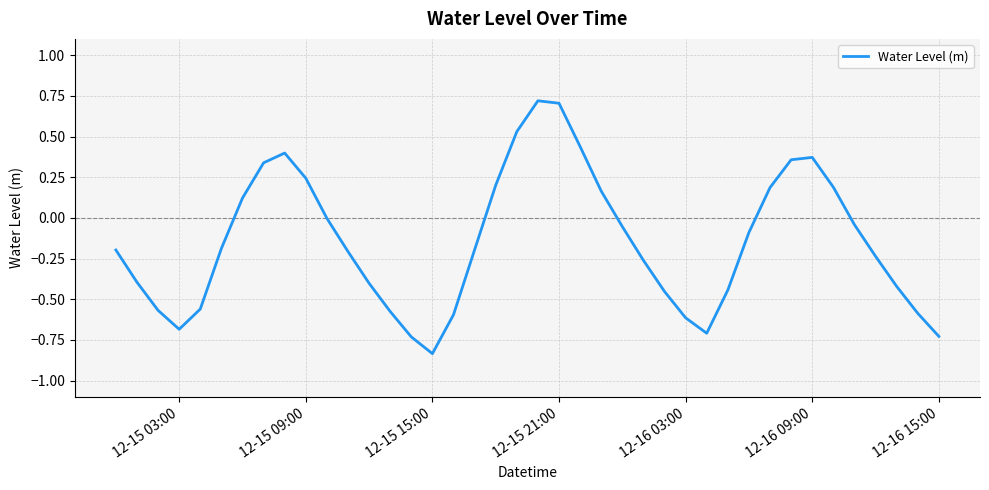

How many lines are shown in the chart?

1